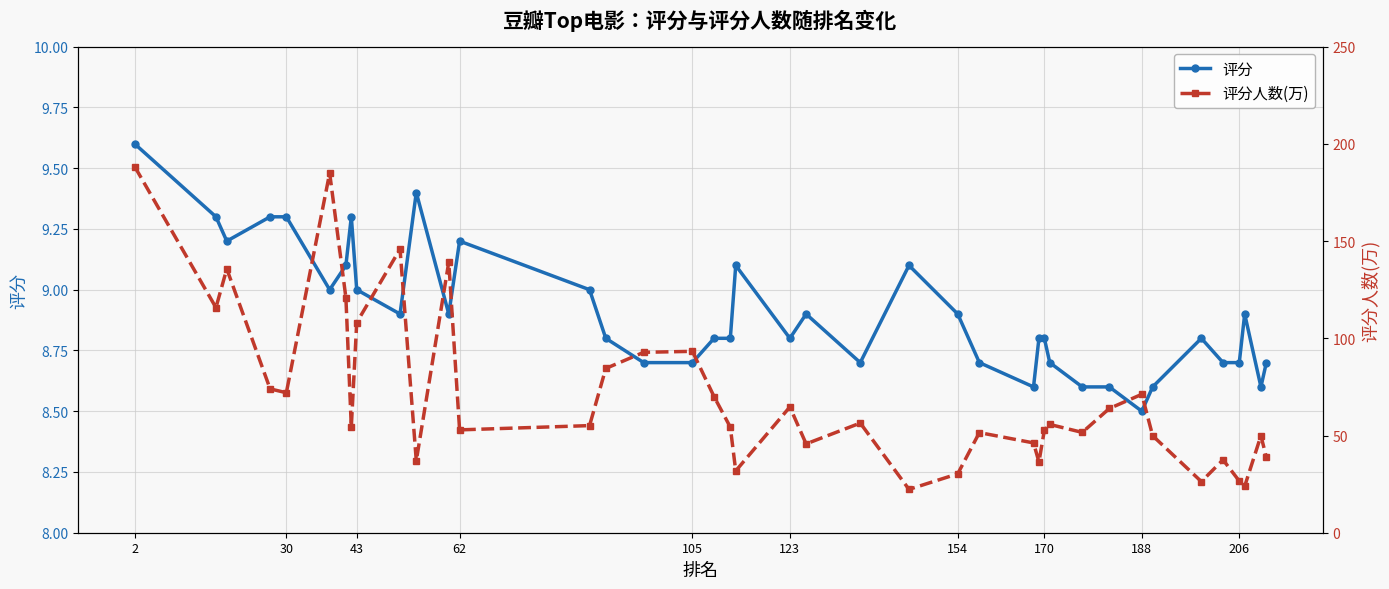

What is the maximum value shown in the chart?

188.3